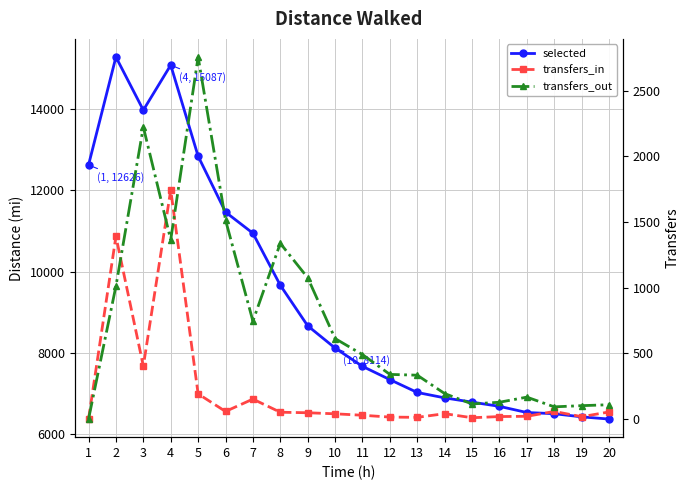

At 6, list the series in order from largest to smallest.

selected, transfers_out, transfers_in